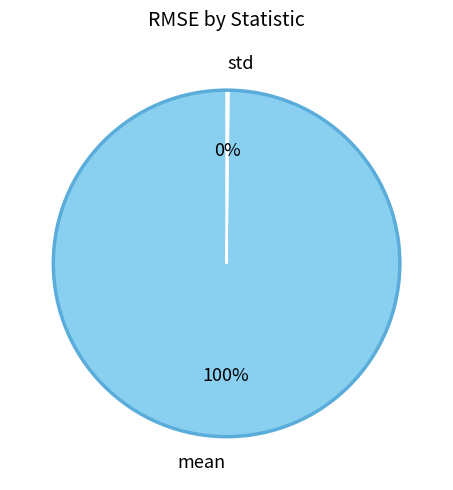

Is there a majority slice in this chart?

Yes